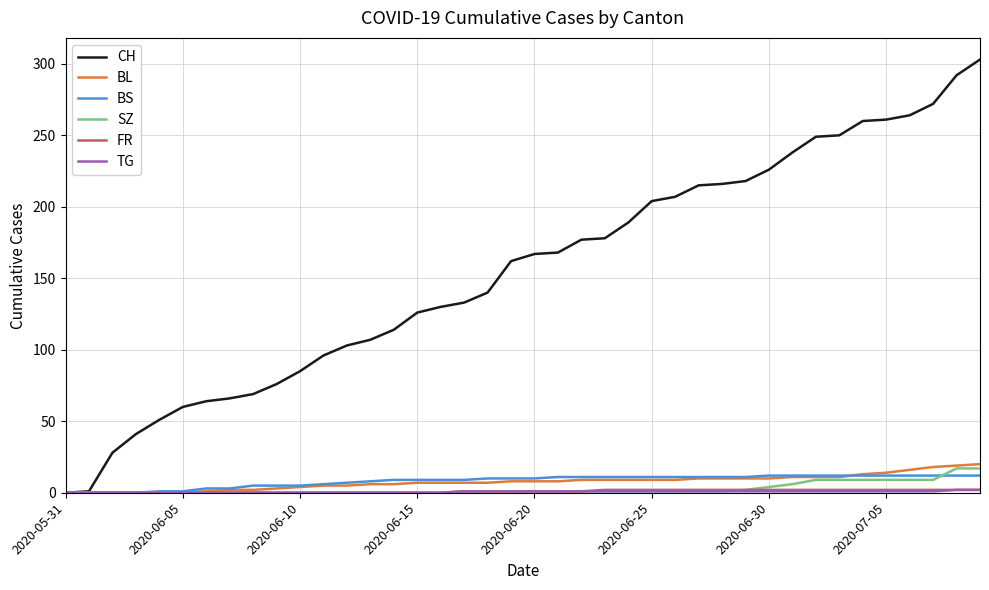

Which series has the largest range (max minus min)?

CH